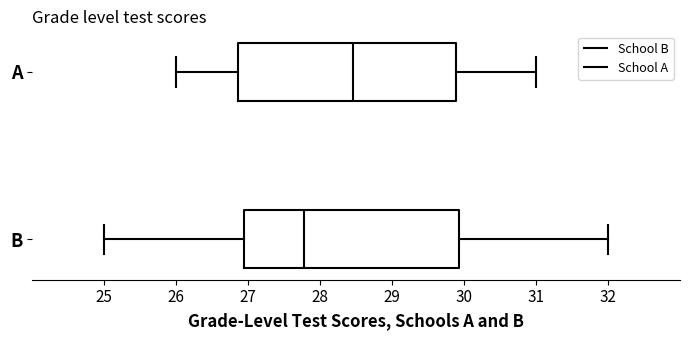

Which box's median line is the furthest to the left?

B